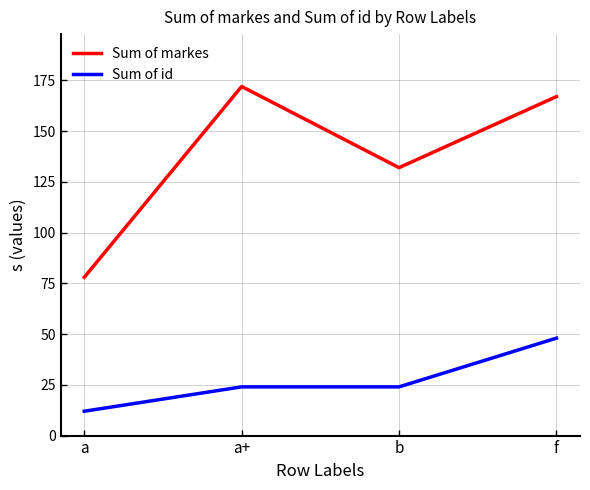

Which series changed the most between a and f?

Sum of markes